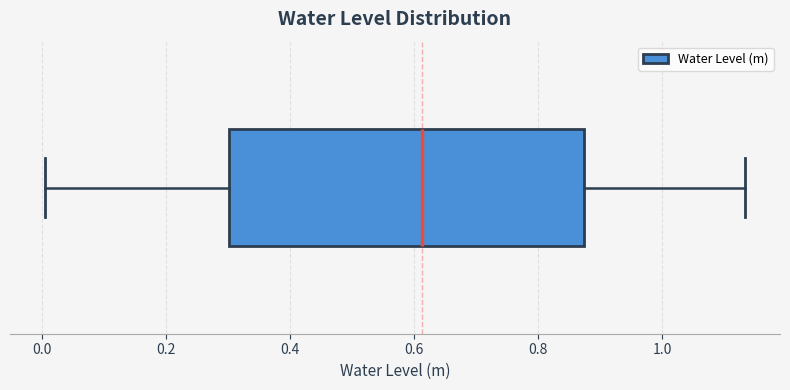

Read this box plot against the x-axis: the position of the median line, the range covered by the box, and the ends of both whiskers. The values are not printed on the chart, so give them approximately, as read against the axis.

median 0.62, box 0.30 to 0.88, whiskers 0.00 to 1.14